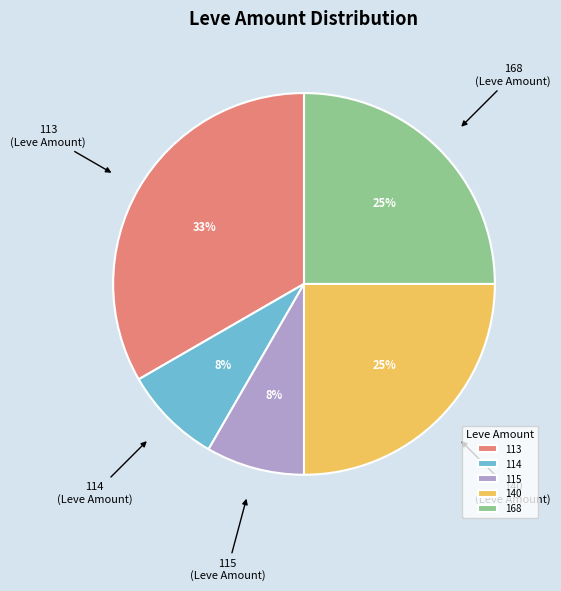

Does 140 account for over 50% of the chart?

No